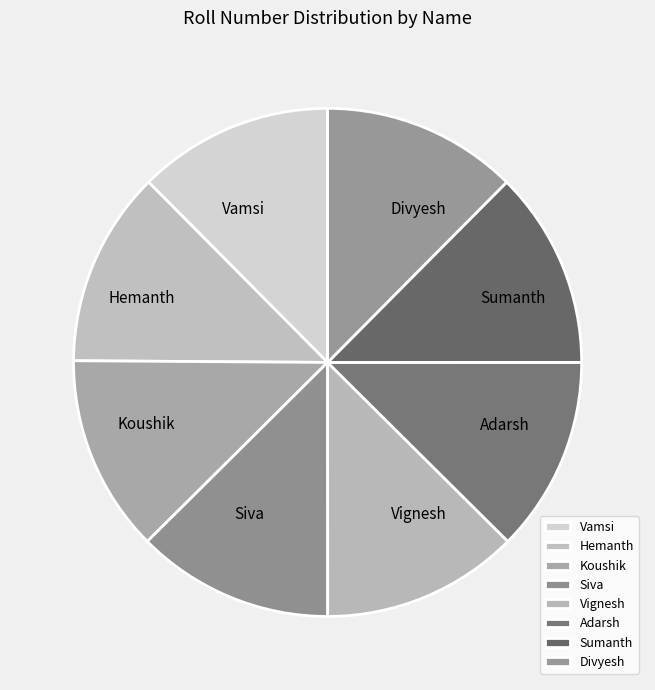

Does Adarsh account for over 50% of the chart?

No